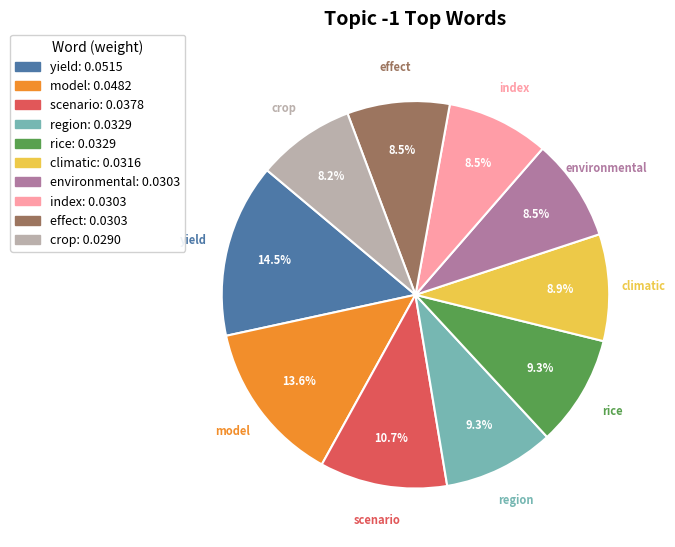

What percentage is NOT represented by region?

90.7%